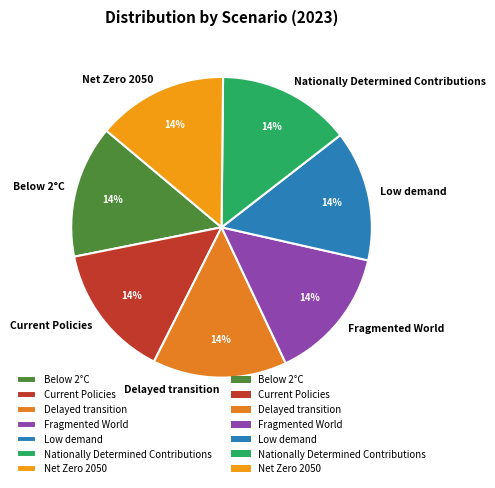

Does Delayed transition account for over 50% of the chart?

No